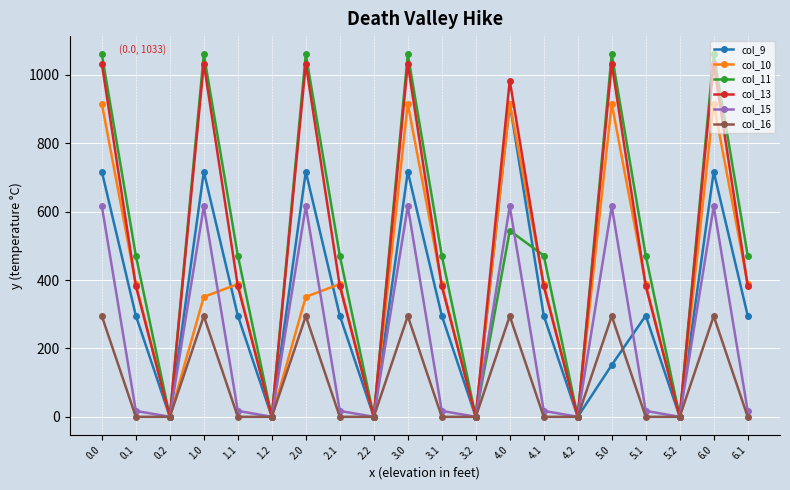

Is the value of col_11 at 0.0 greater than the value of col_9 at 0.1?

Yes